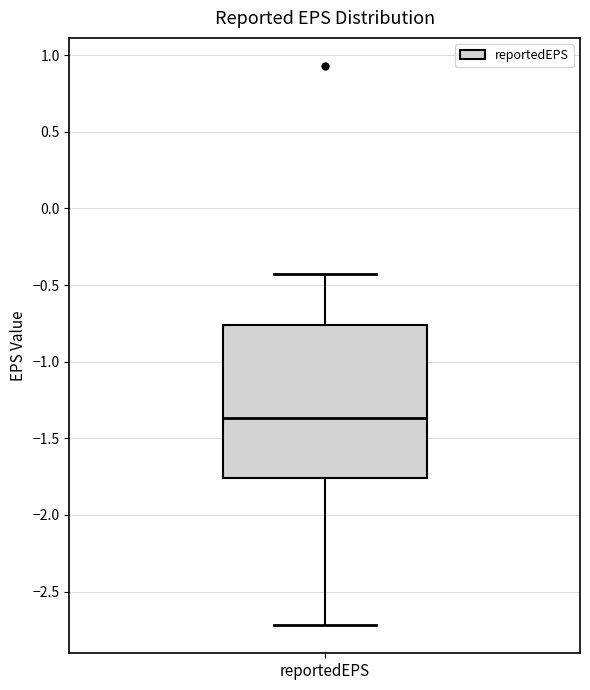

Read this box plot against the y-axis: the position of the median line, the range covered by the box, and the ends of both whiskers. The values are not printed on the chart, so give them approximately, as read against the axis.

median -1.35, box -1.75 to -0.75, whiskers -2.70 to -0.45